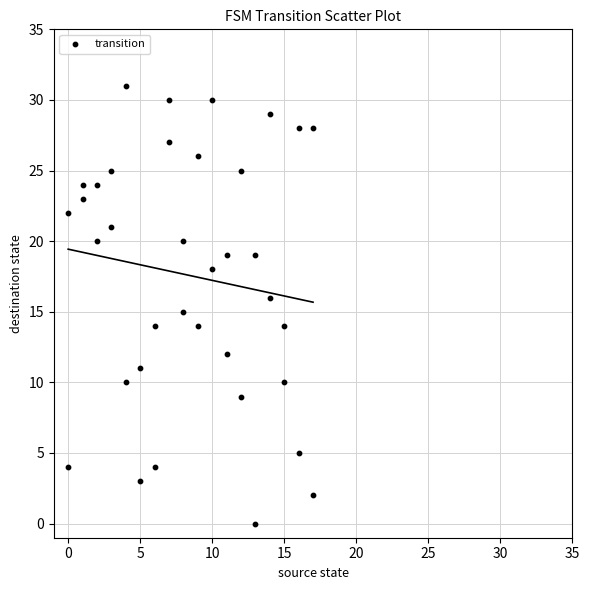

What is the range of Y values (max minus min)?

31